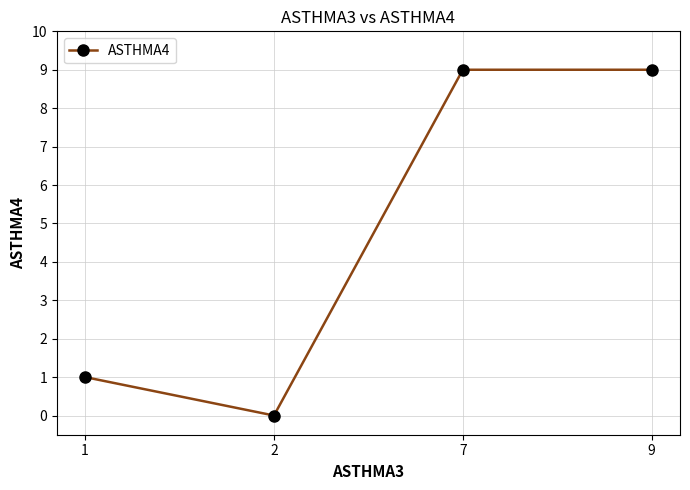

Between 9 and 2, which is larger?

9